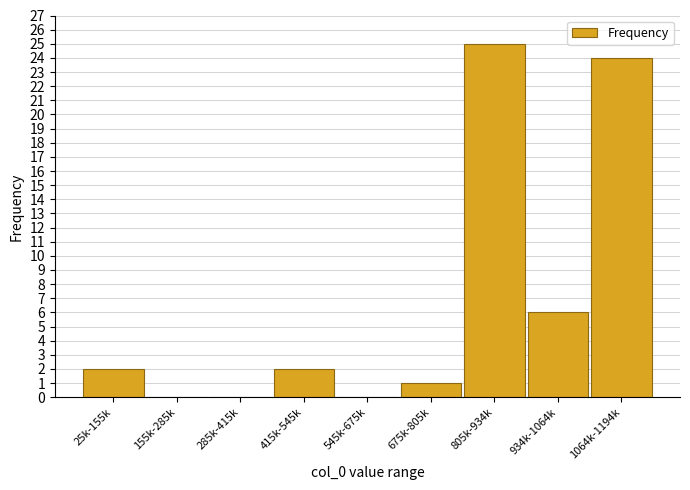

Reading right to left, extract all data points from this chart.

1064k-1194k=24	934k-1064k=6	805k-934k=25	675k-805k=1	545k-675k=0	415k-545k=2	285k-415k=0	155k-285k=0	25k-155k=2